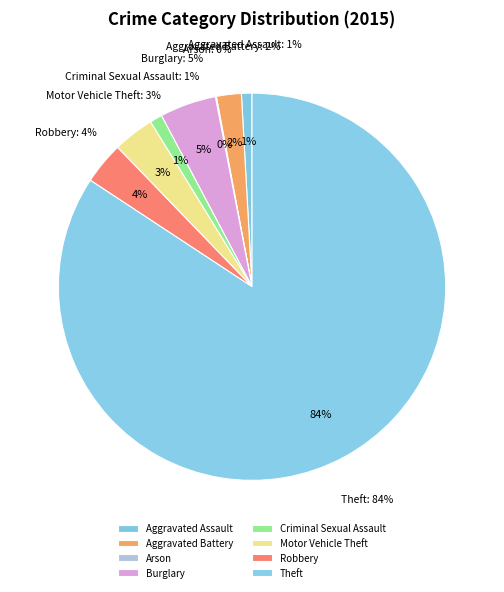

Does Aggravated Battery account for over 50% of the chart?

No